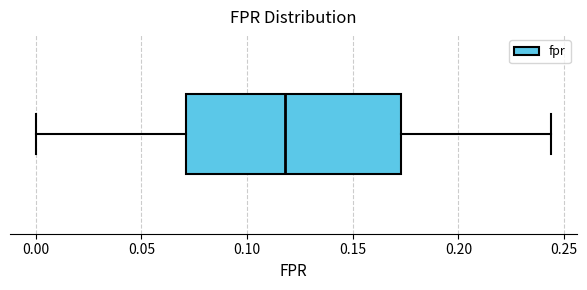

Read this box plot against the x-axis: the position of the median line, the range covered by the box, and the ends of both whiskers. The values are not printed on the chart, so give them approximately, as read against the axis.

median 0.120, box 0.070 to 0.175, whiskers 0.000 to 0.245